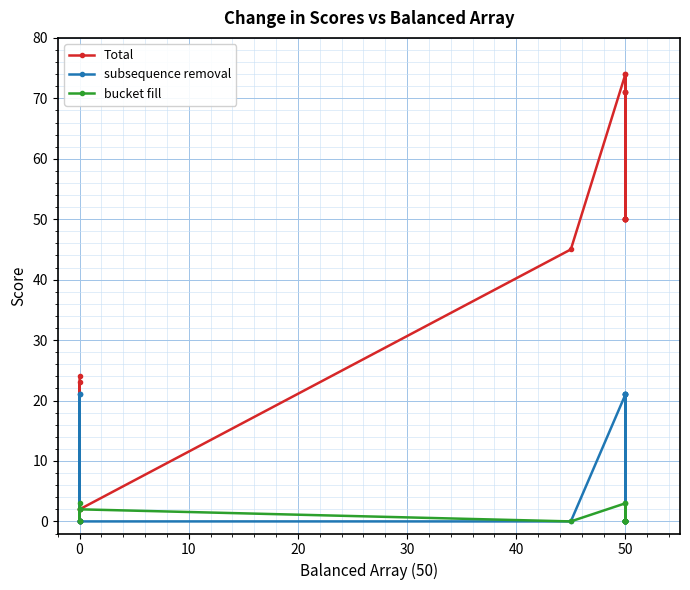

Count the number of categories in the chart.

20